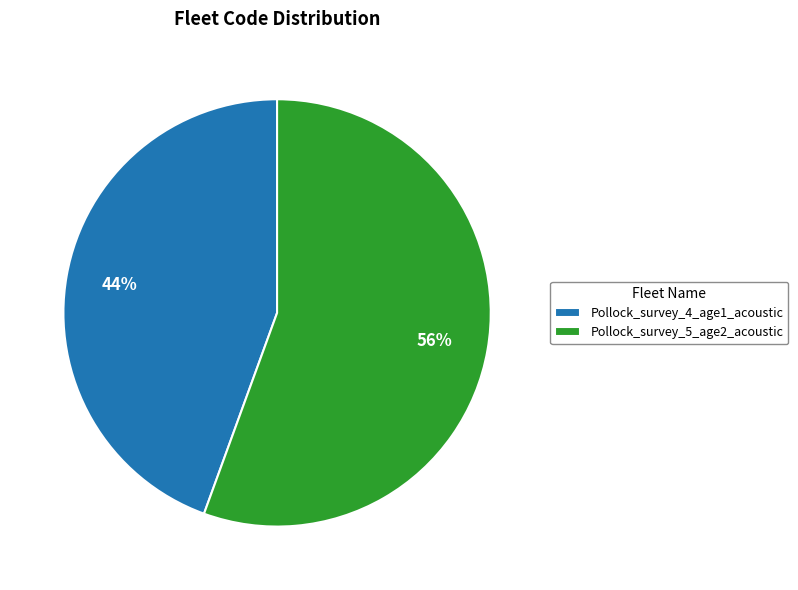

Count the number of slices in the pie.

2